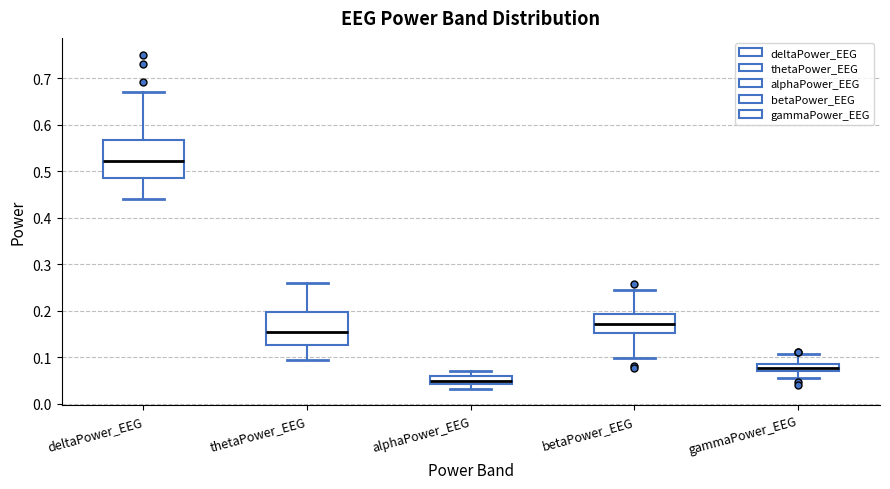

Where does the median line of the box for alphaPower_EEG sit on the y-axis? The values are not printed on the chart, so give them approximately, as read against the axis.

0.05